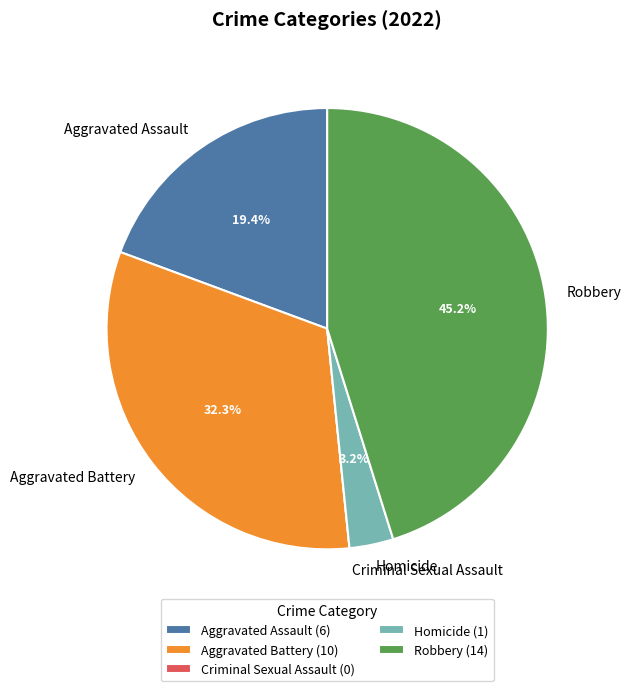

Is Aggravated Battery the majority of the pie?

No